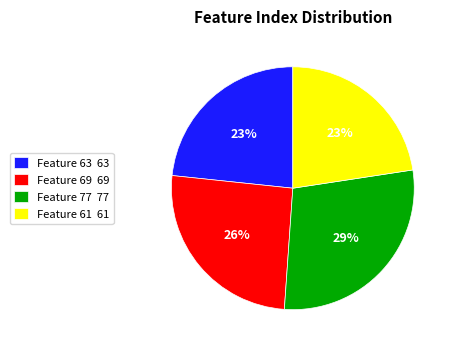

To the nearest percent, what portion does Feature 69 represent?

26%